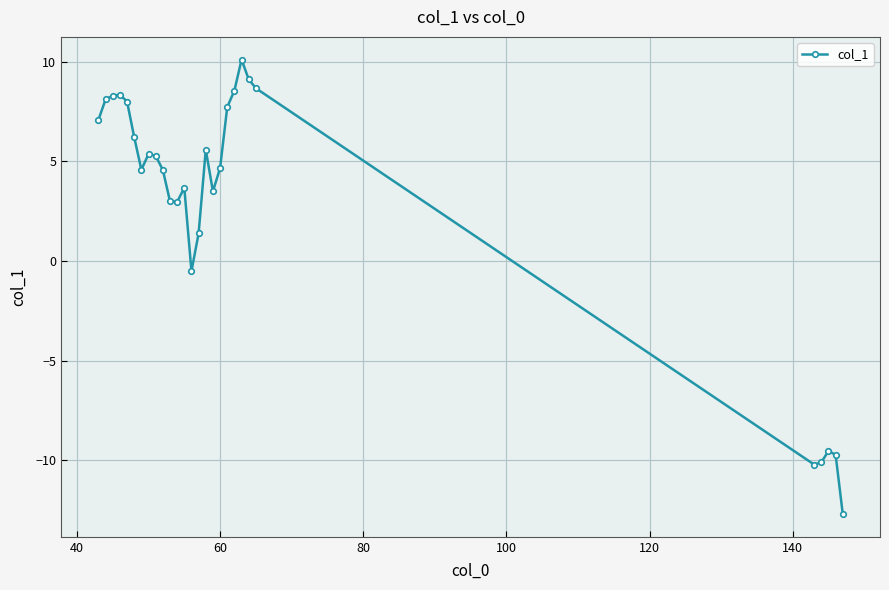

How many lines are shown in the chart?

1